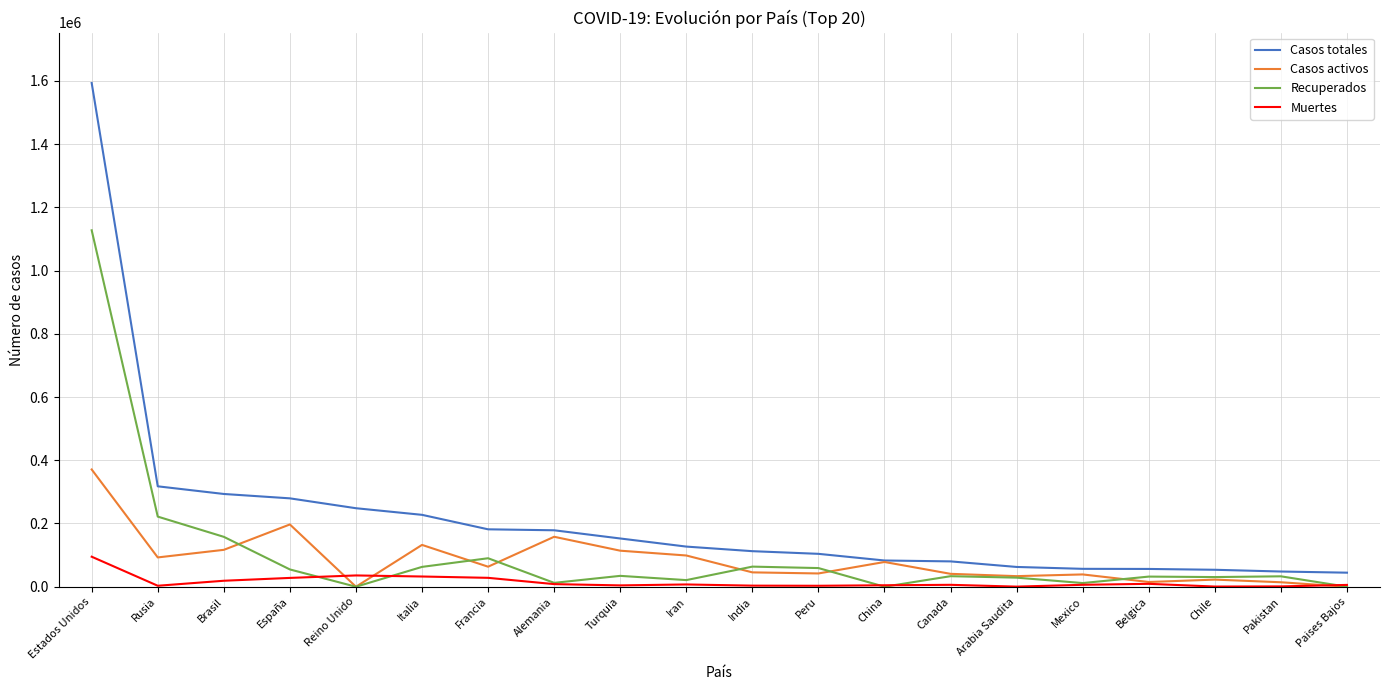

List the series in order of their peak value, highest first.

Casos totales, Recuperados, Casos activos, Muertes